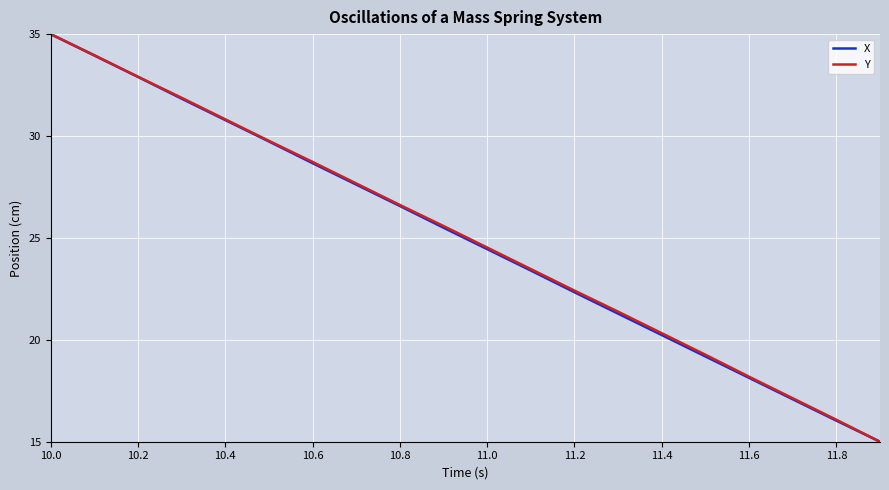

What is the lowest value of the X series?

15.0